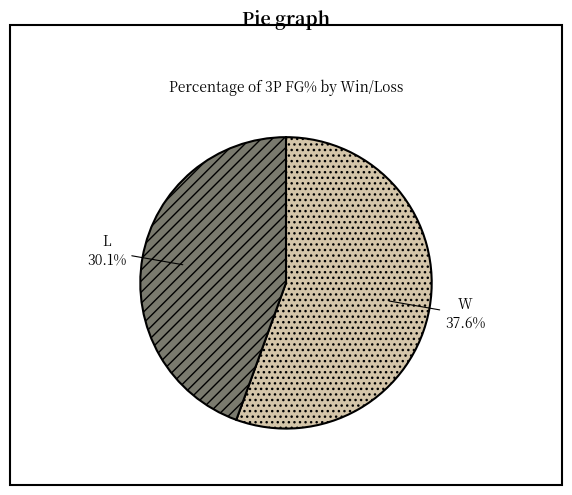

Do W and L together represent more than half of the pie?

Yes